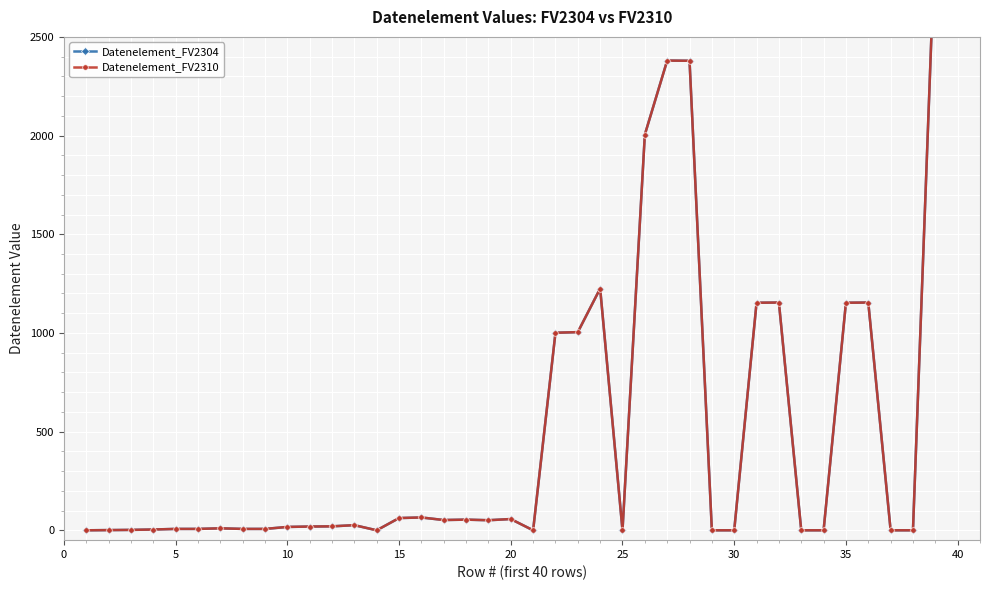

Reading left to right, transcribe all the data shown in this chart.

Datenelement_FV2304: 0	1	2	4	7	7	10	7	7	17	19	20	26	0	62	65	52	54	51	57	0	1001	1004	1225	0	2005	2380	2379	0	0	1153	1154	0	0	1153	1154	0	0	3035	3039
Datenelement_FV2310: 0	1	2	4	7	7	10	7	7	17	19	20	26	0	62	65	52	54	51	57	0	1001	1004	1225	0	2005	2380	2379	0	0	1153	1154	0	0	1153	1154	0	0	3035	3039